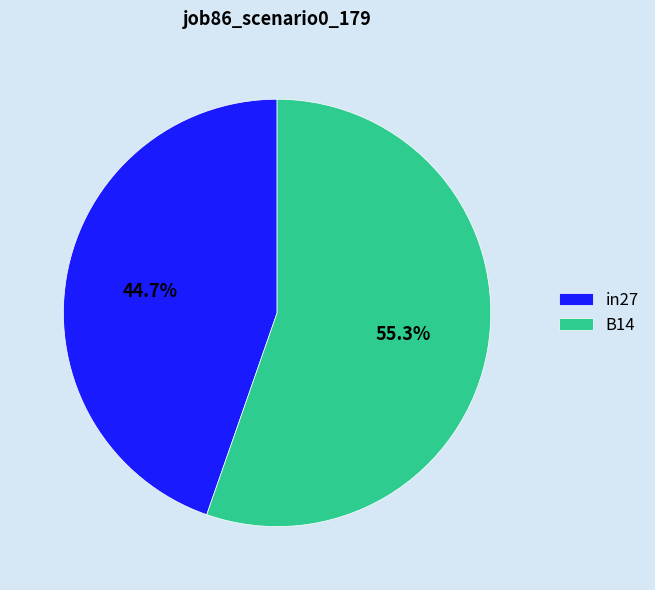

True or false: B14 accounts for 41% of the total.

False